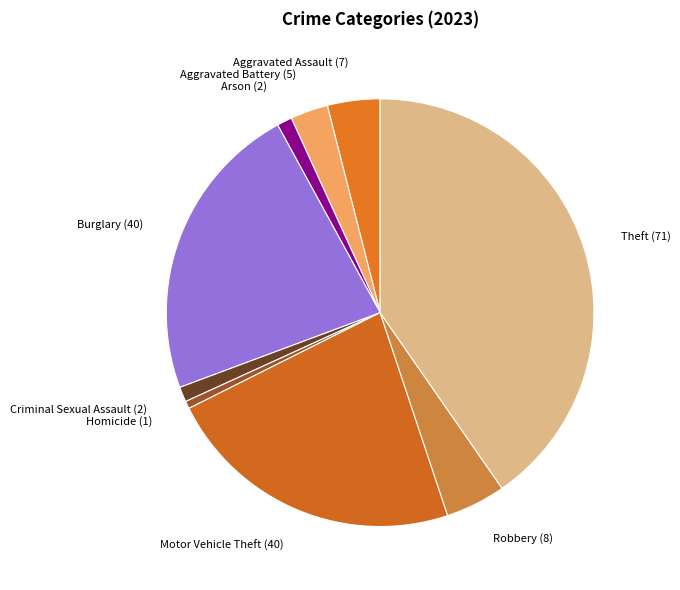

Combined, do Robbery (8) and Criminal Sexual Assault (2) account for over 50%?

No